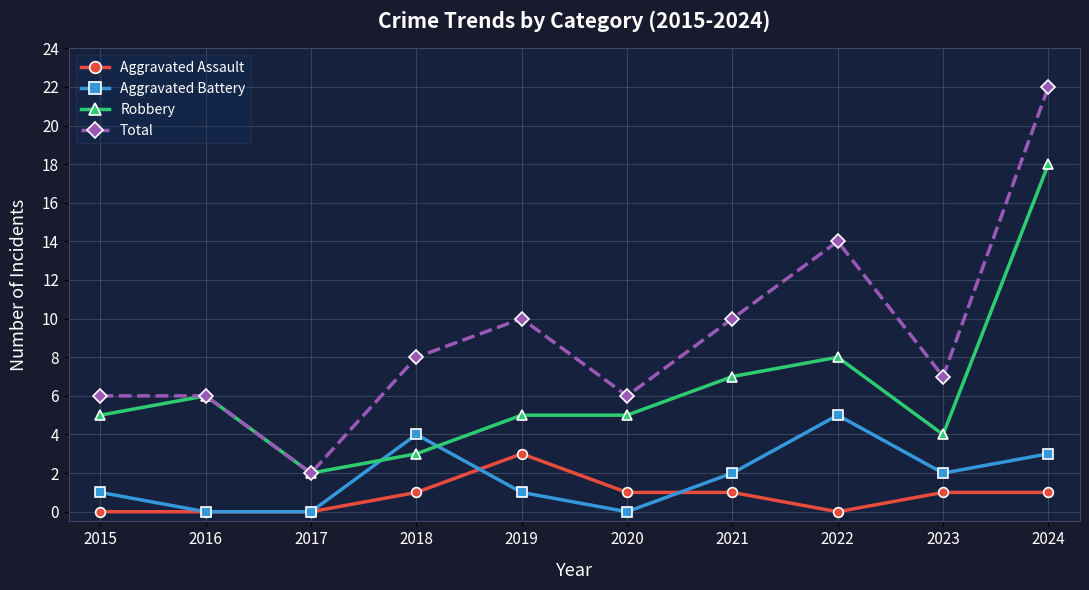

What is the total value across all series at 2024?

44